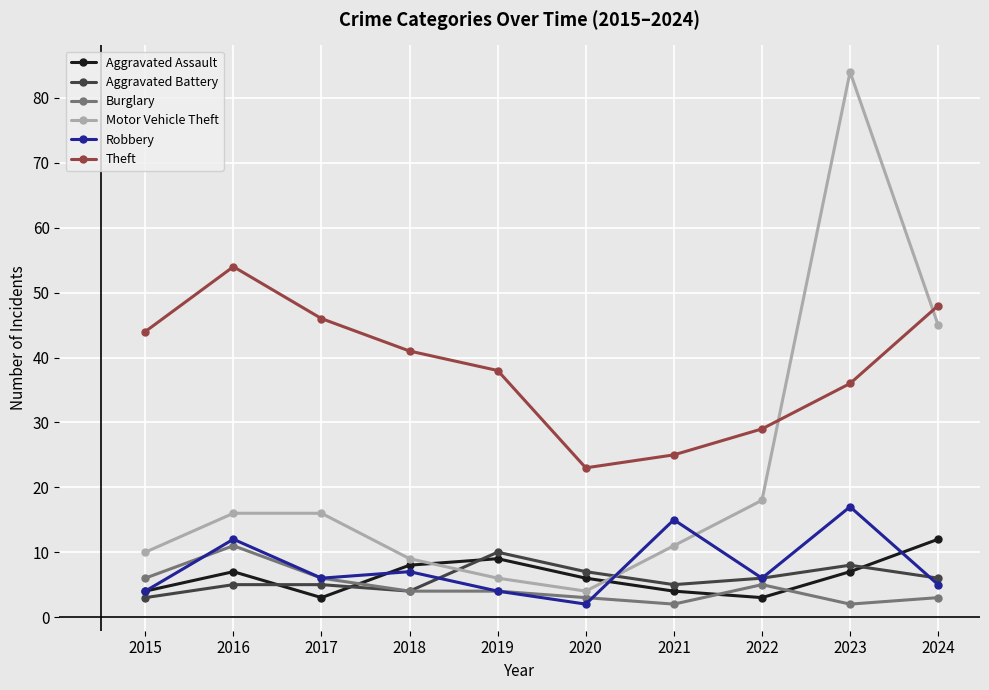

Between 2015 and 2023, which series saw the biggest shift?

Motor Vehicle Theft